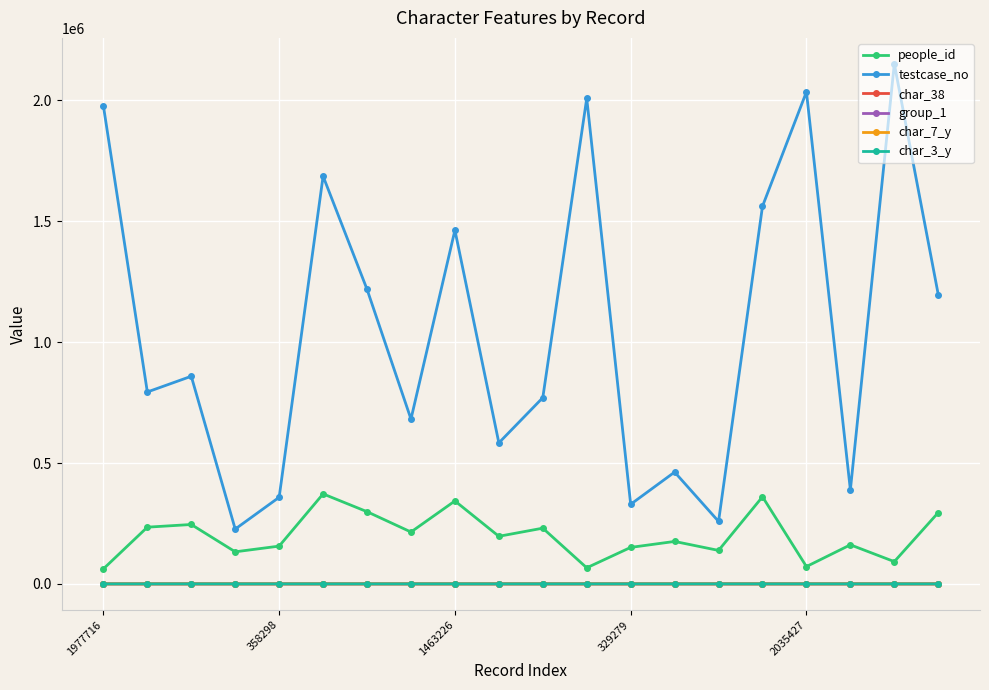

Which series has the largest total across all categories?

testcase_no